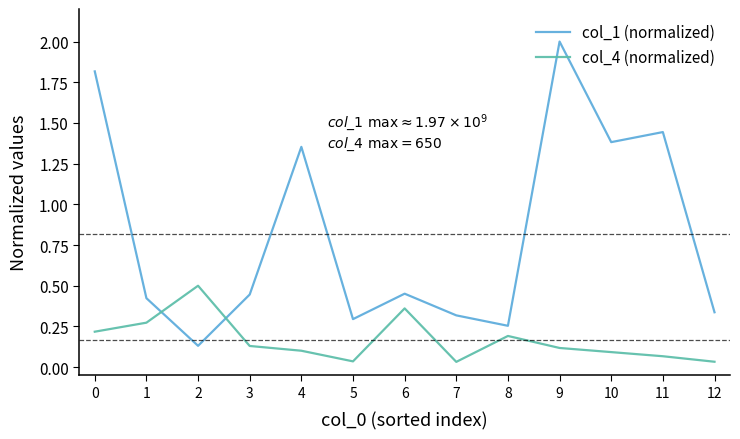

How many intersections are there between col_1 (normalized) and col_4 (normalized)?

2